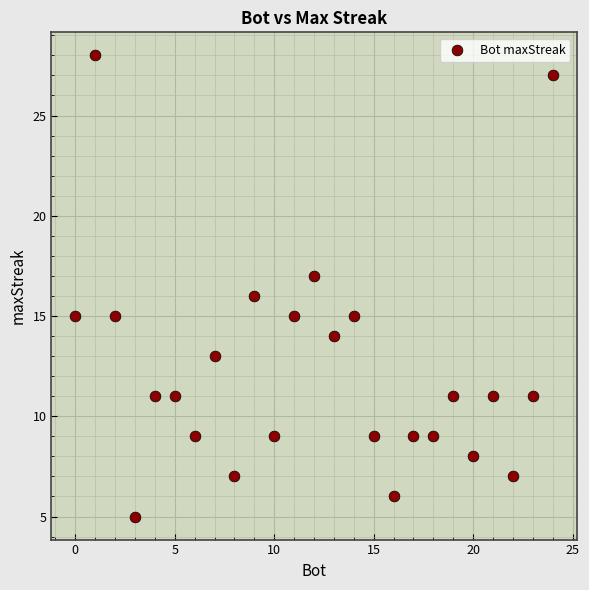

What is the range of Y values (max minus min)?

23